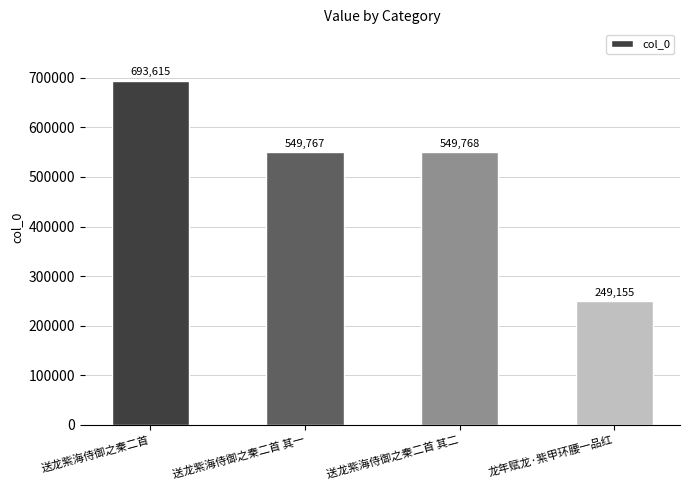

Reading left to right, extract all data points from this chart.

送龙紫海侍御之秦二首=693615	送龙紫海侍御之秦二首 其一=549767	送龙紫海侍御之秦二首 其二=549768	龙年赋龙·紫甲环腰一品红=249155